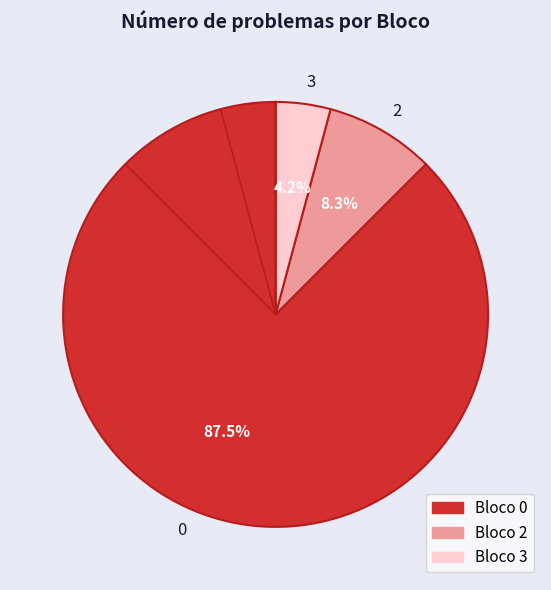

What percentage is NOT represented by 2?

91.7%